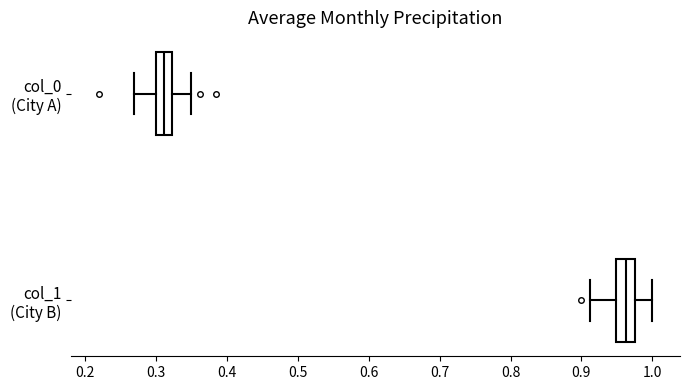

Where is the right edge of the box for col_0 (City A) on the x-axis? The values are not printed on the chart, so give them approximately, as read against the axis.

0.32